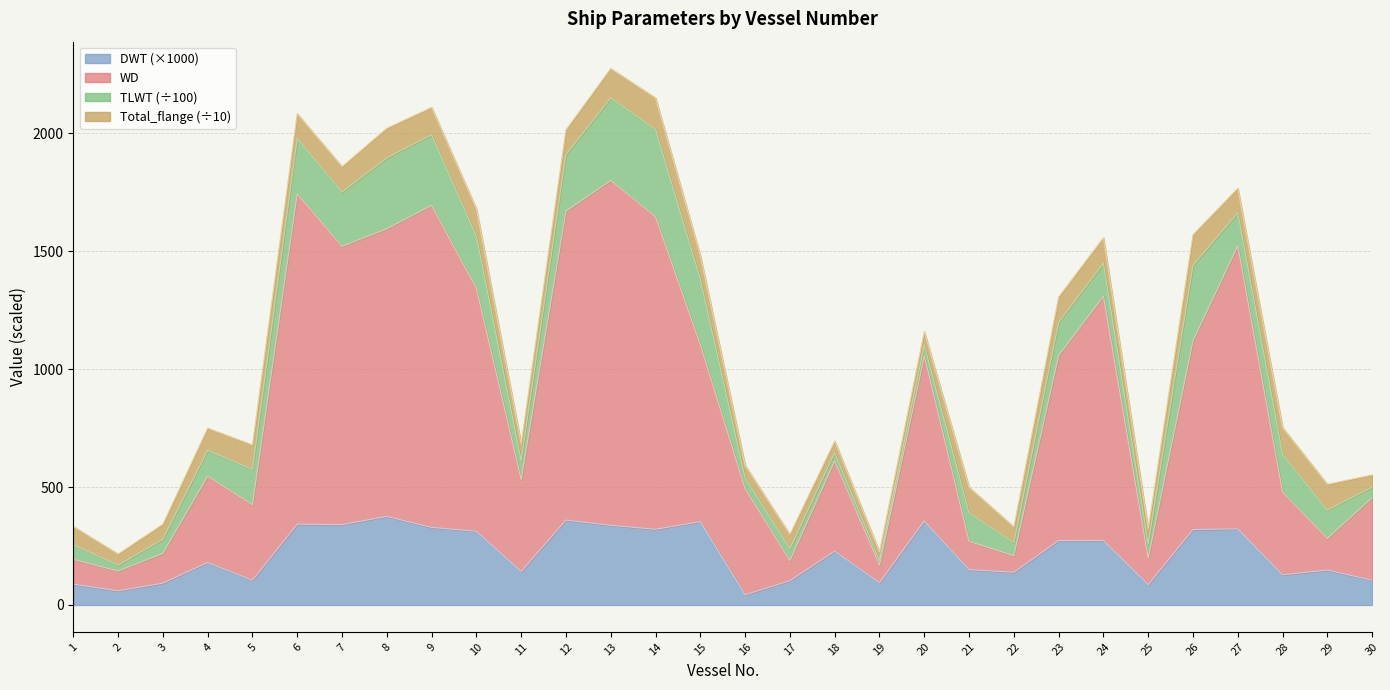

At which category does DWT reach its first local valley?

2